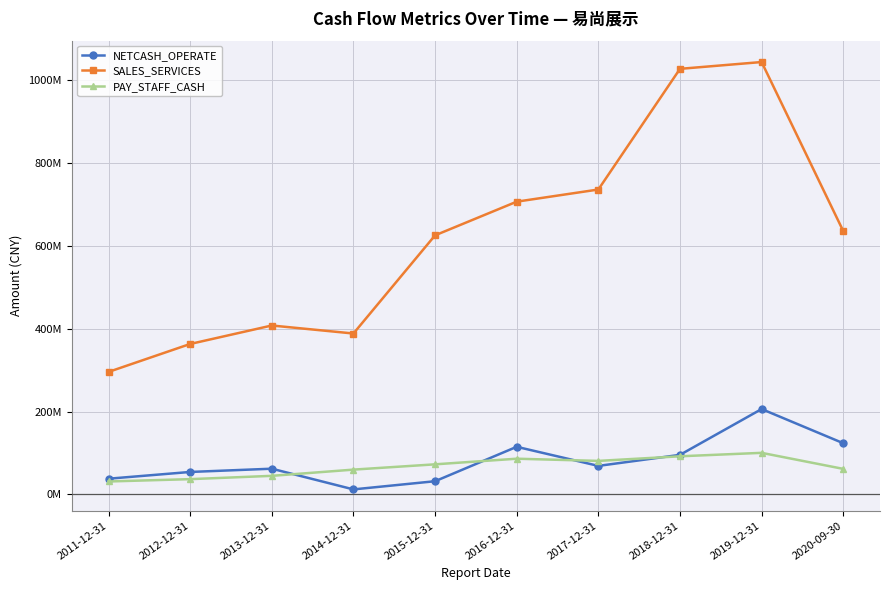

True or false: NETCASH_OPERATE and SALES_SERVICES intersect in this chart.

False